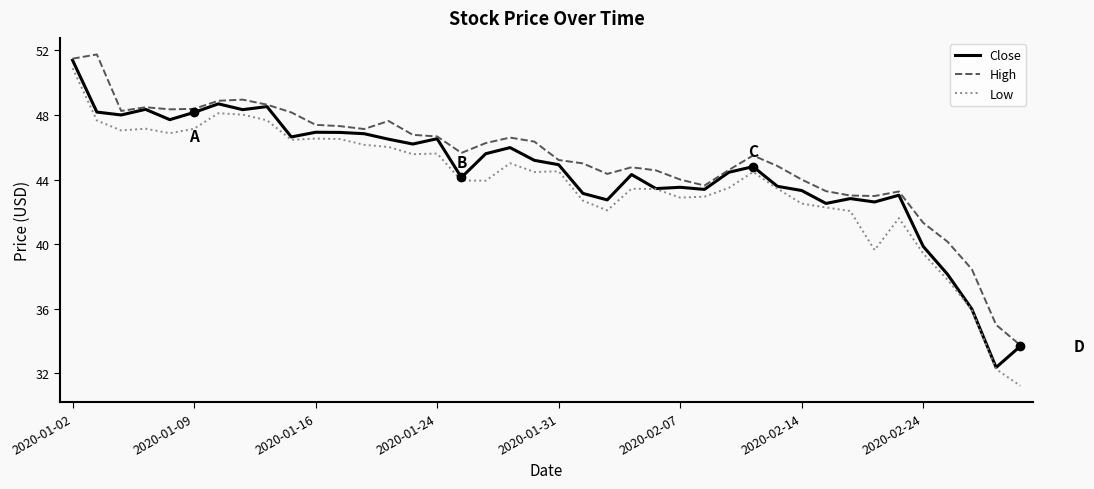

At how many categories does at least one series exceed 36?

38